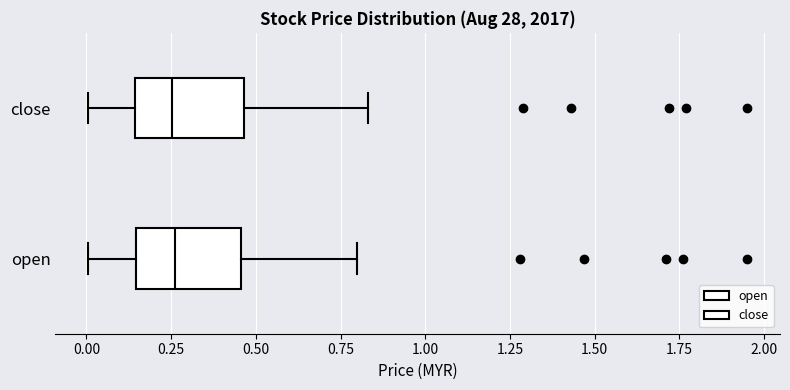

Reading bottom to top, read every box against the x-axis: the position of its median line, the range the box covers, and the ends of its whiskers. The values are not printed on the chart, so give them approximately, as read against the axis.

open: median 0.25, box 0.15 to 0.45, whiskers 0.00 to 0.80
close: median 0.25, box 0.15 to 0.45, whiskers 0.00 to 0.85